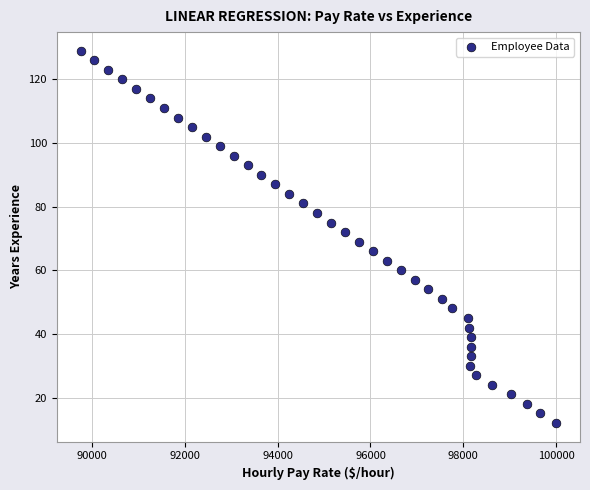

What is the range of Y values (max minus min)?

117